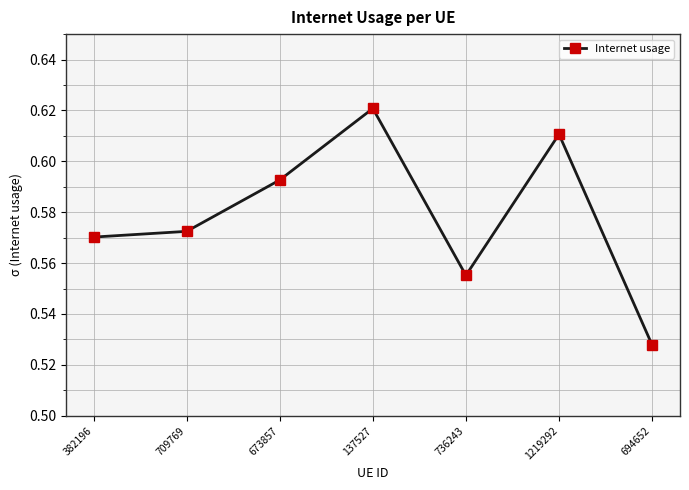

What is the sum of all values?

4.0